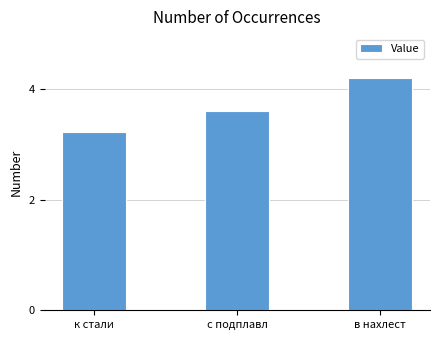

The chart shows a value of 4.2 at в нахлест. True or false?

True